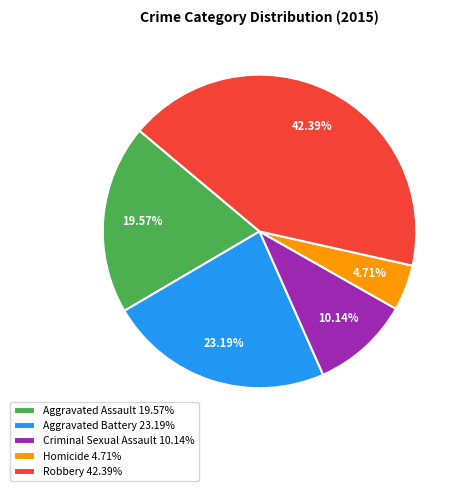

How many slices are in this pie chart?

5